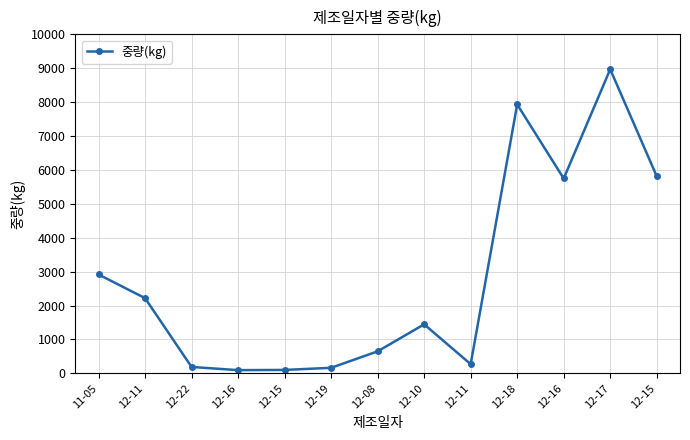

Is this an area chart (filled region under the line)?

No